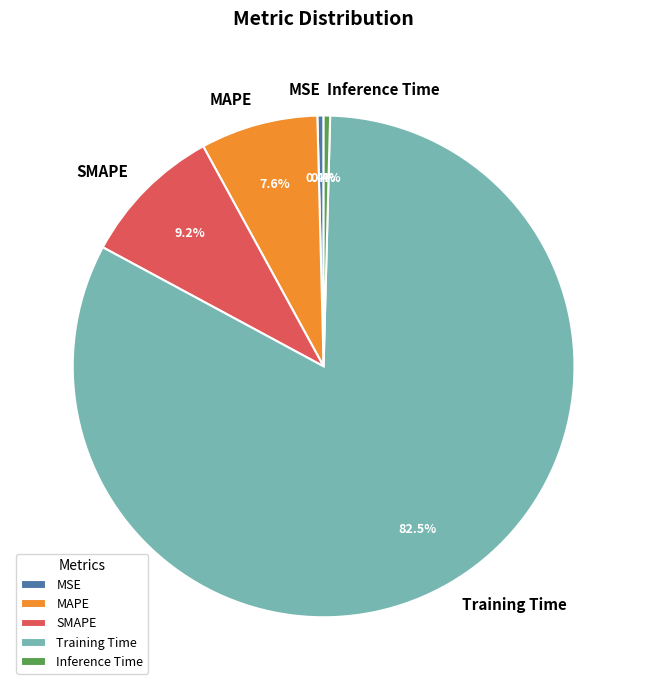

What is the total percentage of SMAPE and Training Time?

91.6%